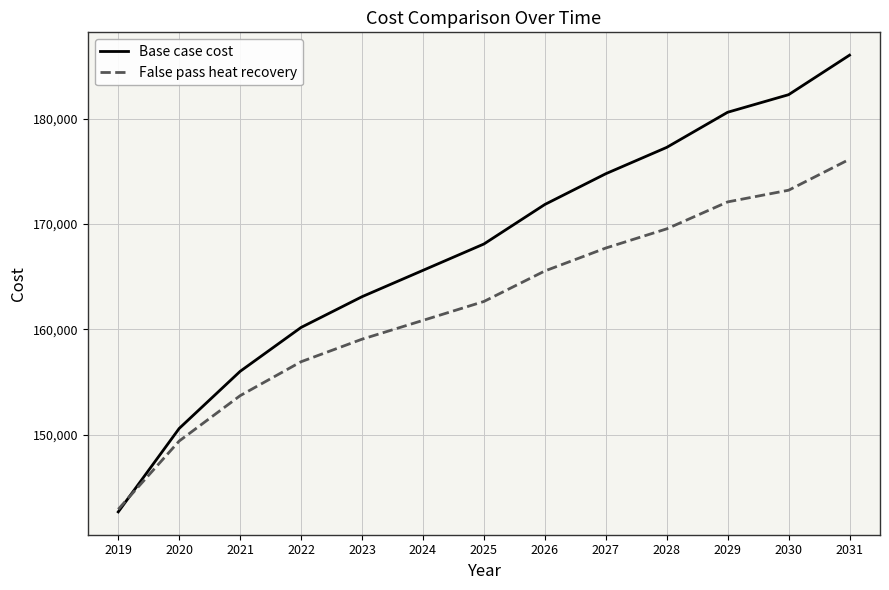

How many lines are shown in the chart?

2